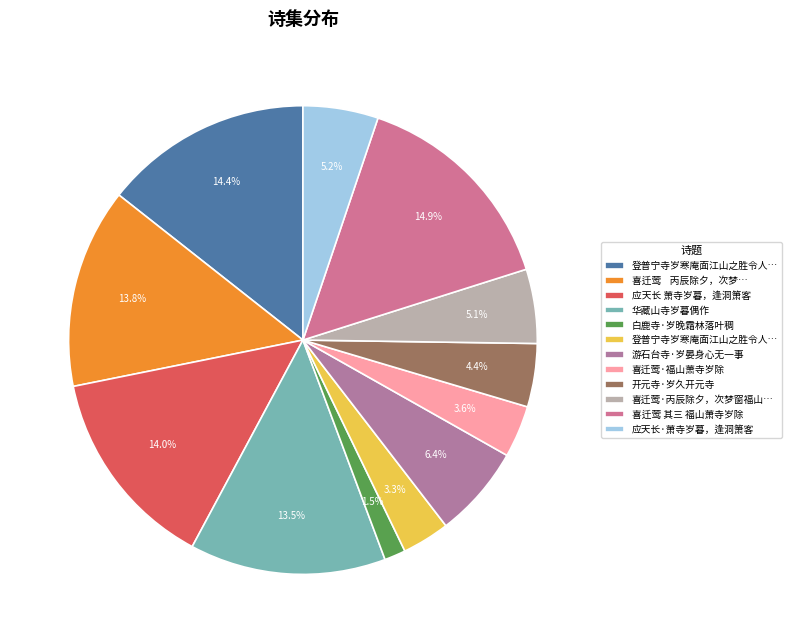

How many slices are in this pie chart?

12